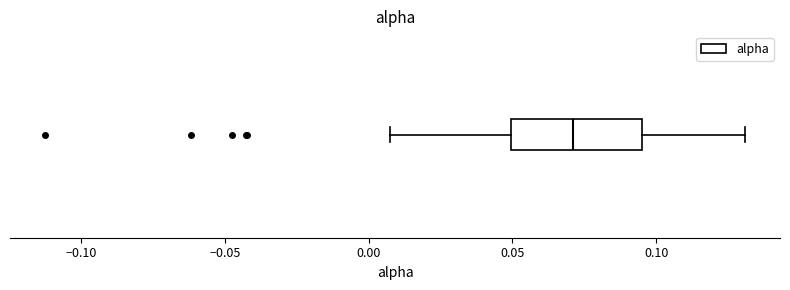

Transcribe this box plot: give where the median line is, the range the box spans, and where the two whiskers end, as read against the x-axis. The values are not printed on the chart, so give them approximately, as read against the axis.

median 0.070, box 0.050 to 0.095, whiskers 0.005 to 0.130